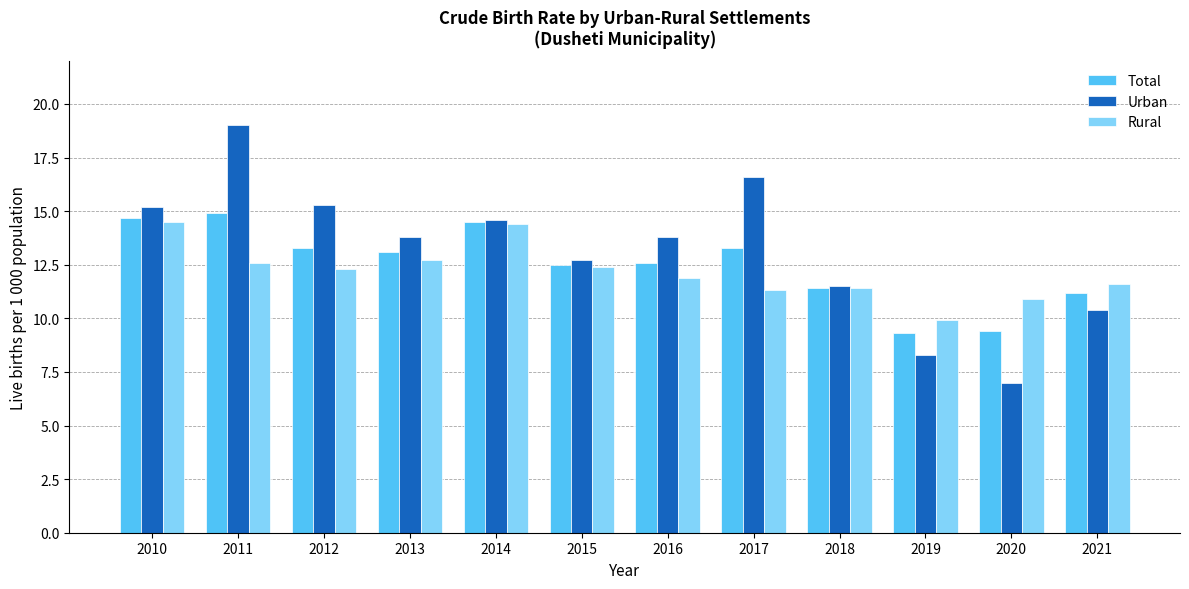

Which series has the widest spread of values?

Urban